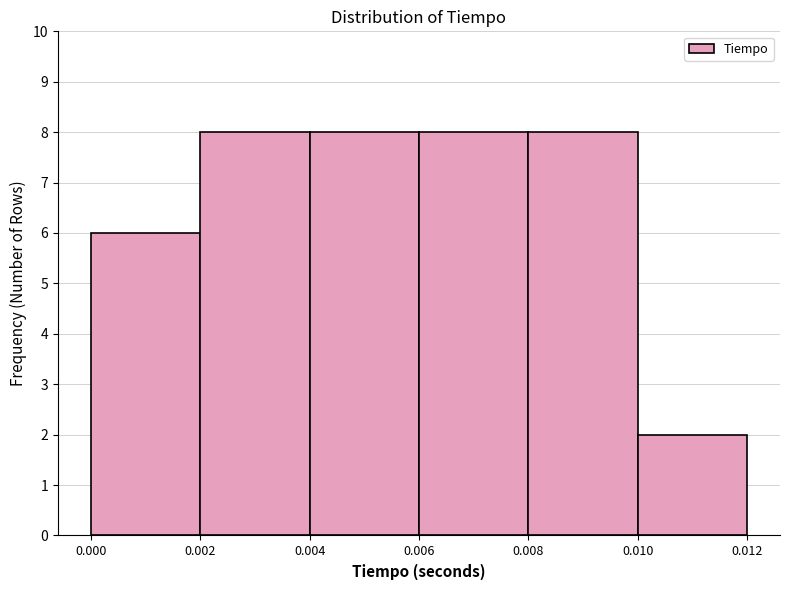

How tall is the bar that spans 0.008 to 0.010 on the x-axis? The values are not printed on the chart, so give them approximately, as read against the axis.

8